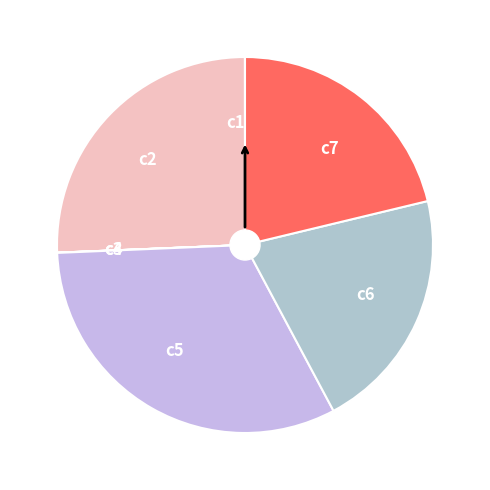

Is the sum of c6 and c5 greater than half?

Yes